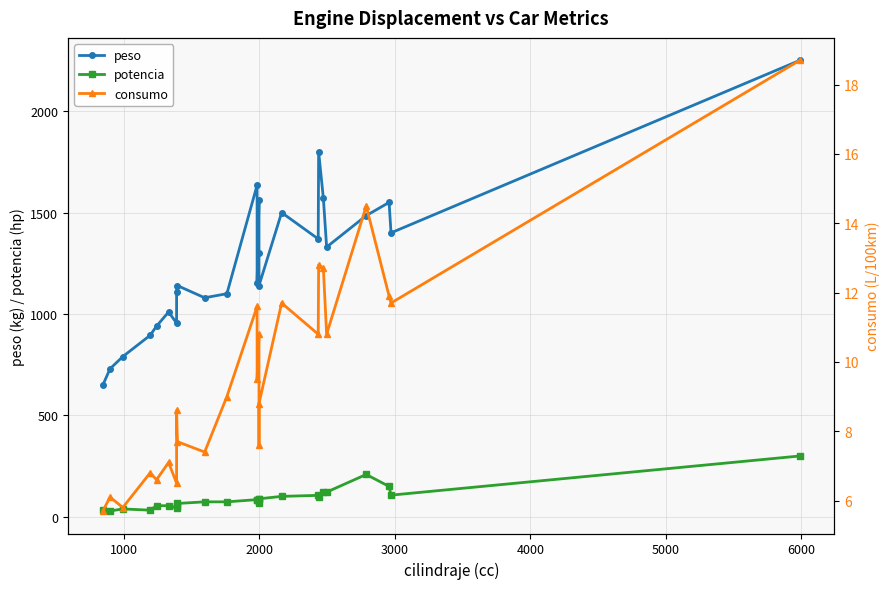

How many series are shown in this chart?

3